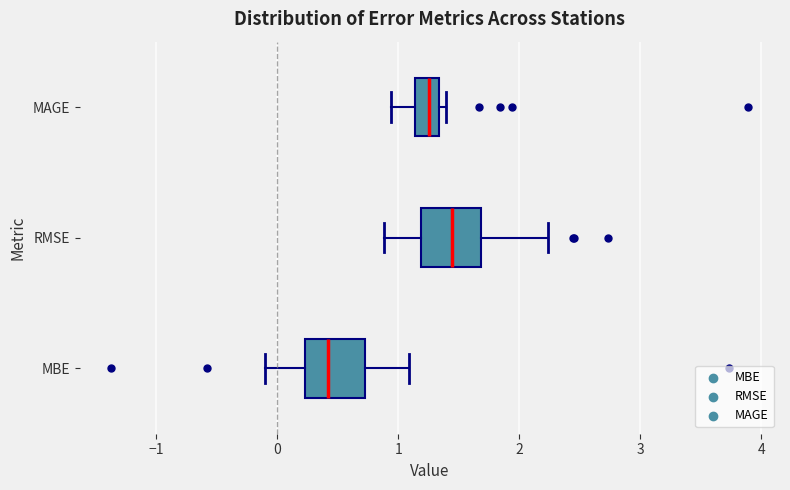

Where is the right edge of the box for RMSE on the x-axis? The values are not printed on the chart, so give them approximately, as read against the axis.

1.7